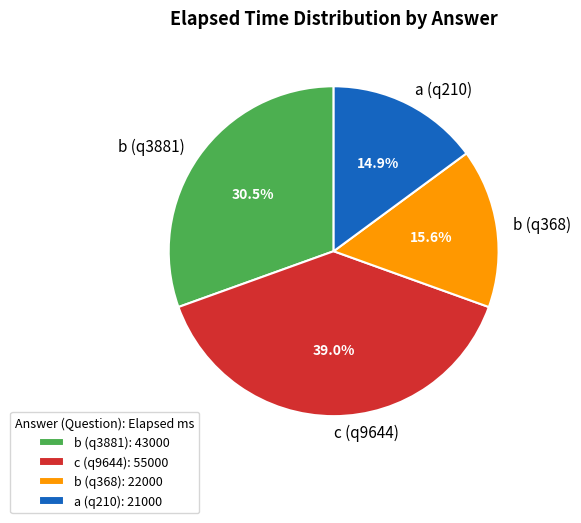

Is it true that c (q9644) is 24% of the pie?

False